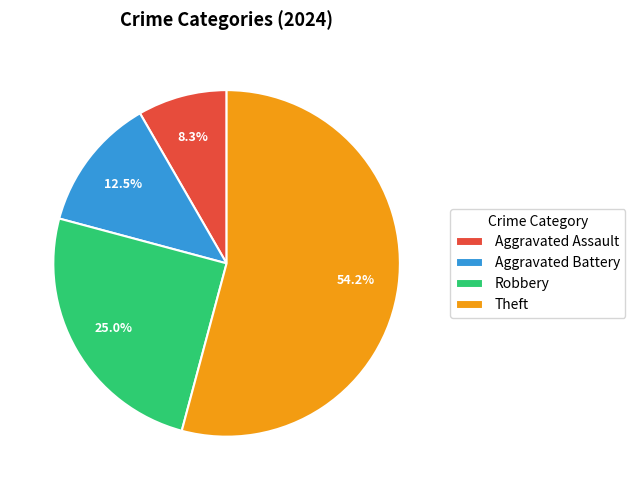

To the nearest percent, what is the difference between the Aggravated Battery and Aggravated Assault slice percentages?

4%